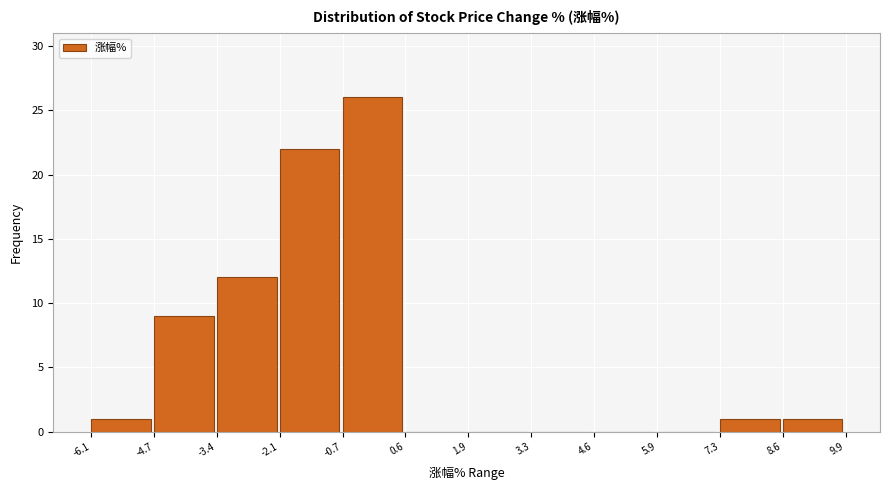

Reading left to right, list every bar in this chart as the range it spans on the x-axis followed by its height. The values are not printed on the chart, so give them approximately, as read against the axis.

-6.1 to -4.7: 1
-4.7 to -3.4: 9
-3.4 to -2.1: 12
-2.1 to -0.7: 22
-0.7 to 0.6: 26
0.6 to 1.9: 0
1.9 to 3.3: 0
3.3 to 4.6: 0
4.6 to 5.9: 0
5.9 to 7.3: 0
7.3 to 8.6: 1
8.6 to 9.9: 1